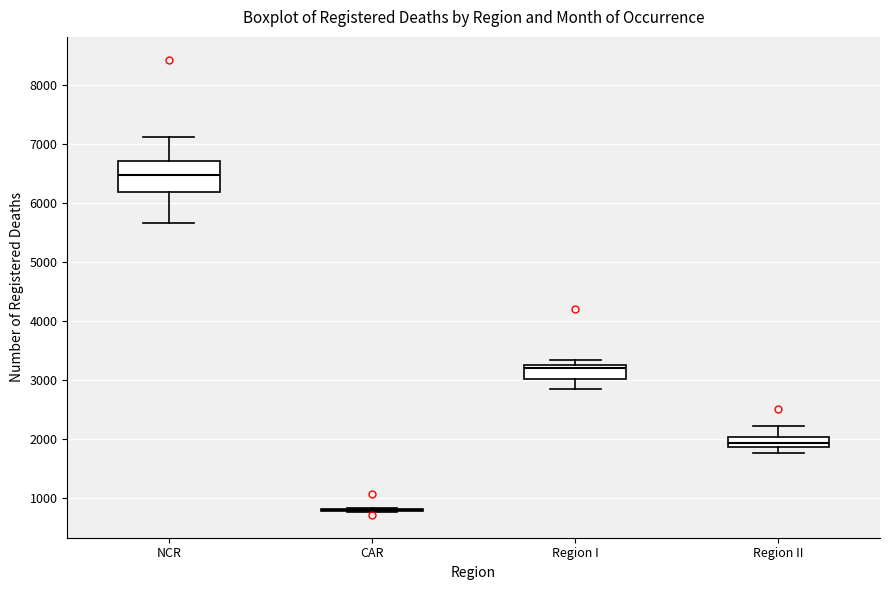

Reading left to right, transcribe this box plot: for each box, give where its median line is, the range the box spans, and where its two whiskers end, as read against the y-axis. The values are not printed on the chart, so give them approximately, as read against the axis.

NCR: median 6500, box 6200 to 6700, whiskers 5700 to 7100
CAR: box collapsed to a line at 800, whiskers 800 to 800
Region I: median 3200, box 3000 to 3300, whiskers 2900 to 3300 (just above the box's upper edge)
Region II: median 1900 (inside the box), box 1900 to 2000, whiskers 1800 to 2200